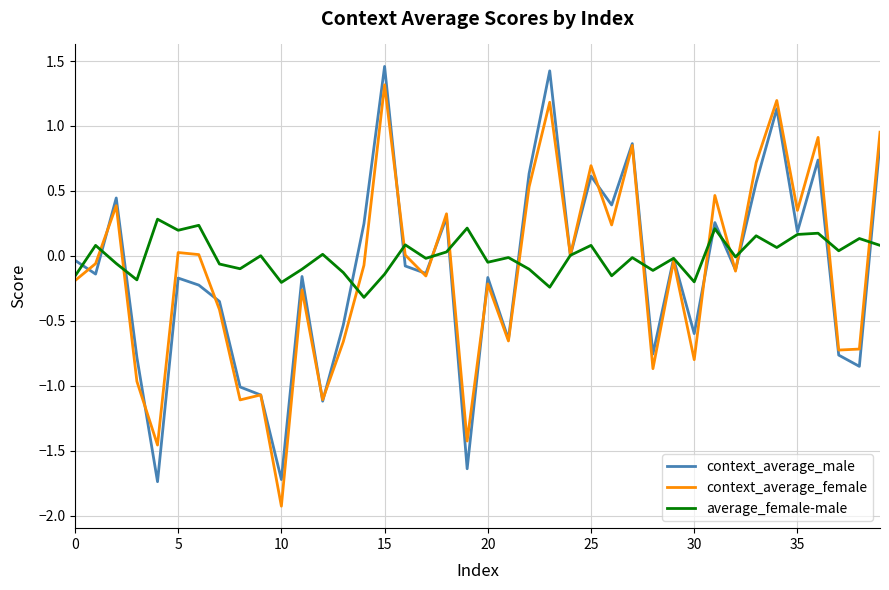

List the series in order of their peak value, highest first.

context_average_male, context_average_female, average_female-male